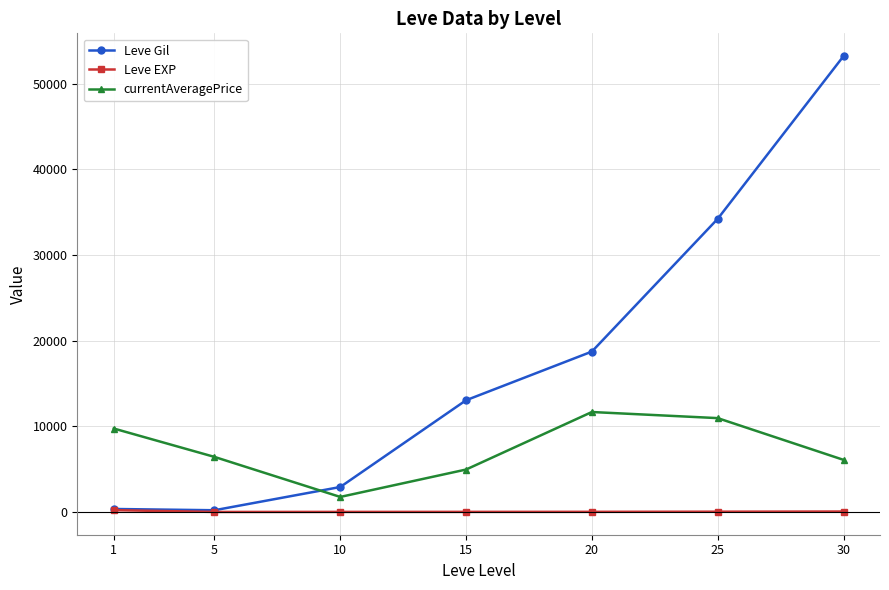

What is the maximum value for Leve Gil?

53202.5